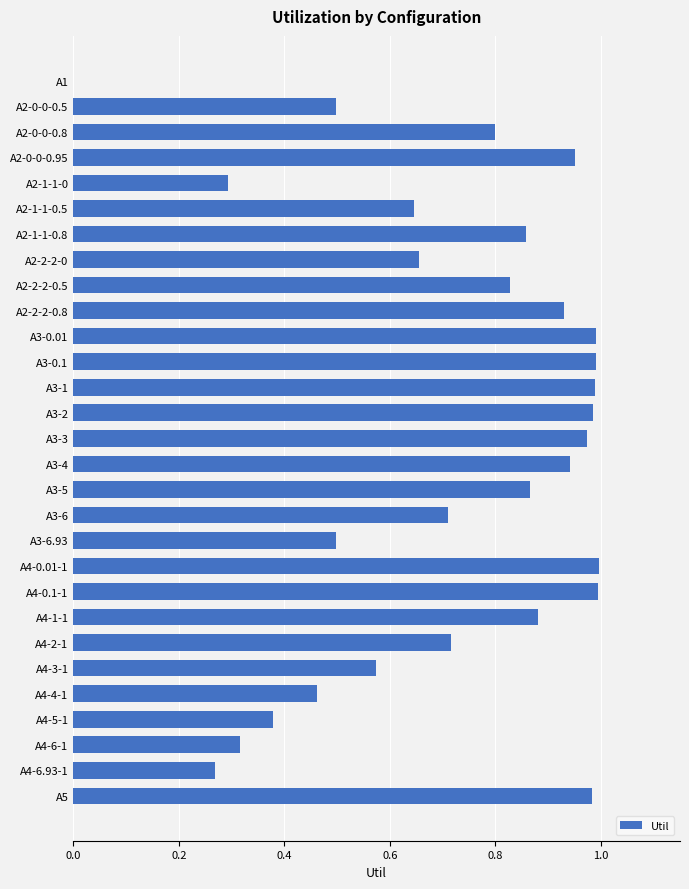

Between A2-0-0-0.5 and A3-0.01, which is larger?

A3-0.01